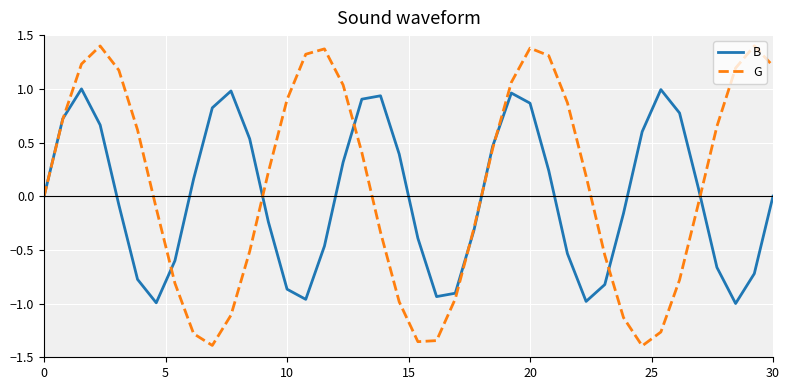

Count the number of data series in this chart.

2